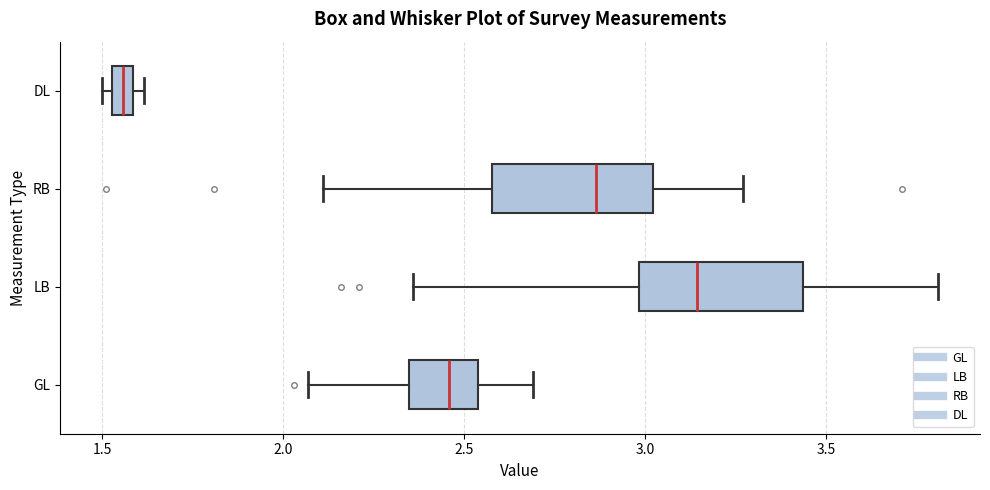

Where is the left edge of the box for GL on the x-axis? The values are not printed on the chart, so give them approximately, as read against the axis.

2.35